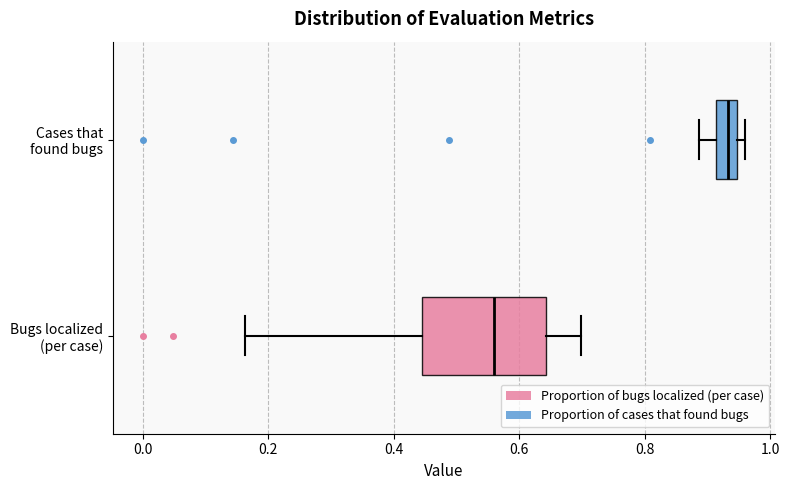

Comparing the boxes themselves (not the whiskers), which one is the widest?

Bugs localized (per case)